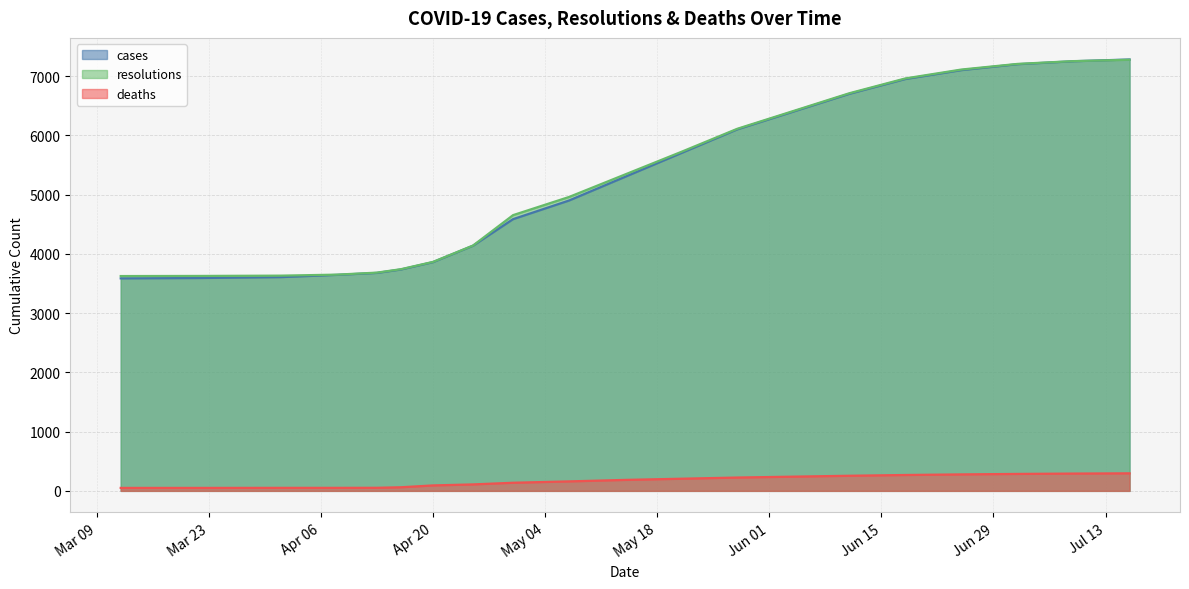

What is the total value across all series at 2021-07-16?

14851